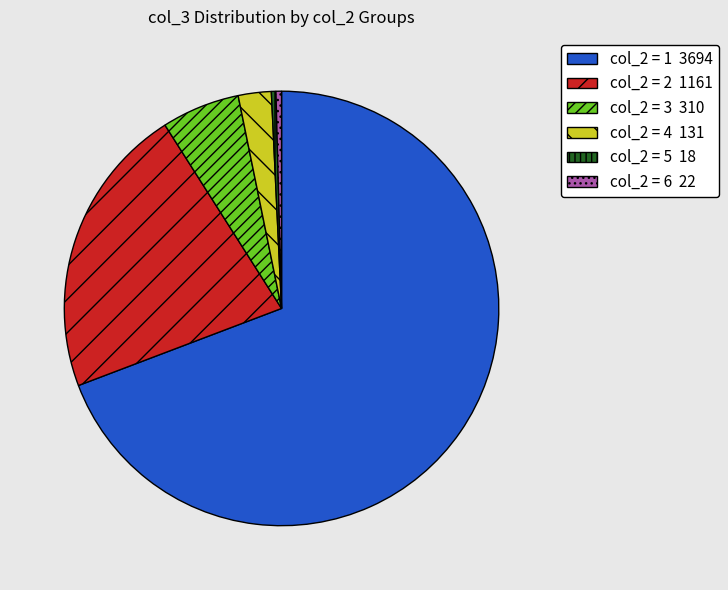

Does any single category account for the majority?

Yes